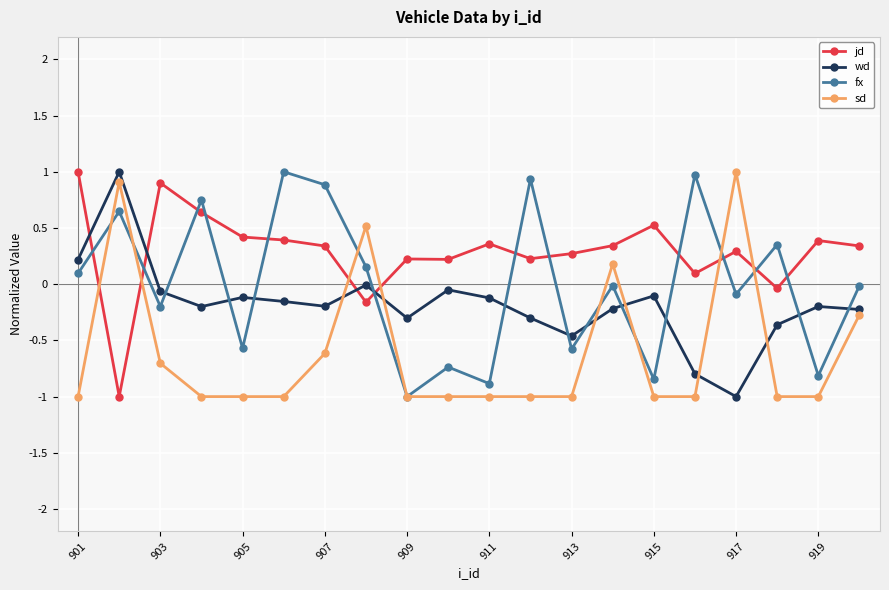

Which series ends up on top after the final intersection of jd and sd?

jd